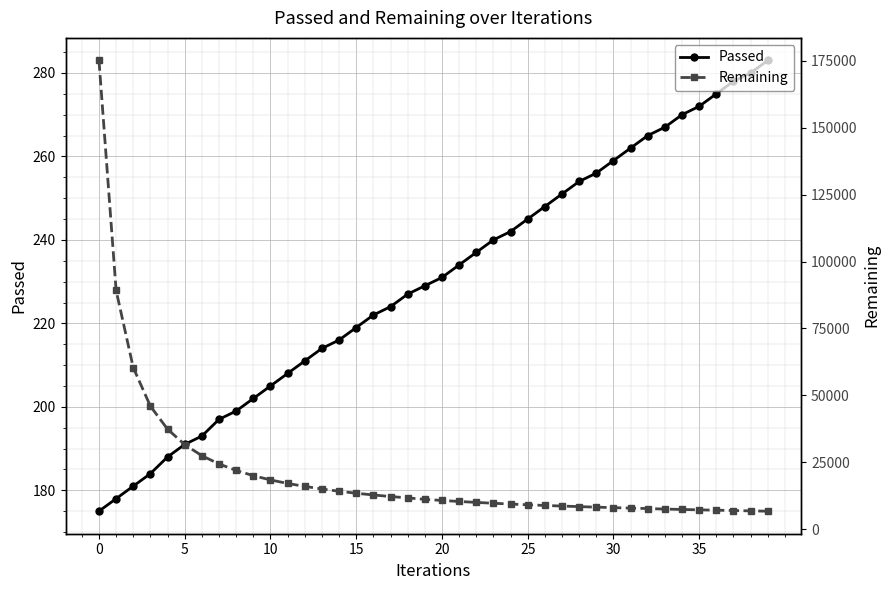

Is it true that Passed equals 71 at 0?

False